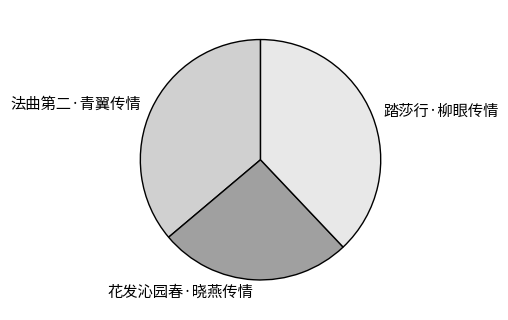

Rank the categories by value from highest to lowest.

踏莎行·柳眼传情, 法曲第二·青翼传情, 花发沁园春·晓燕传情